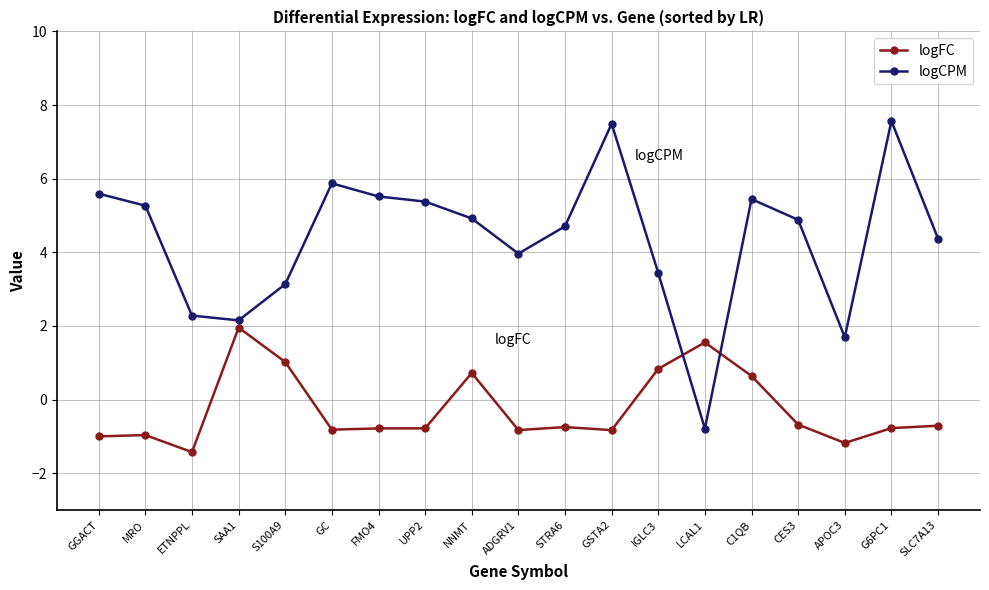

What position from the left is IGLC3?

13